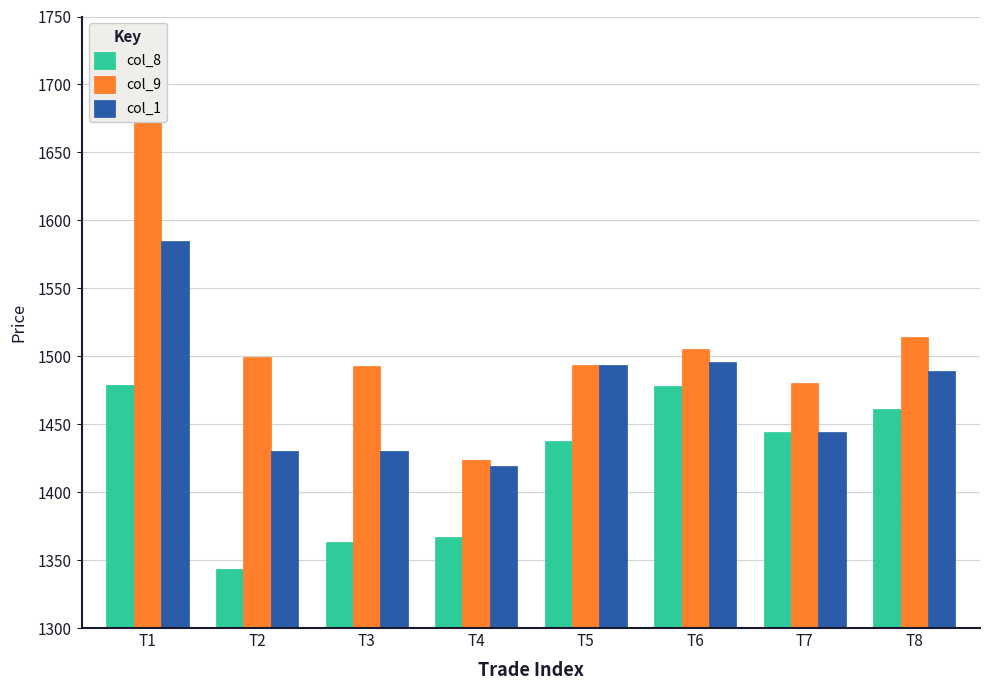

What is the sum of all col_8 values?

11373.4